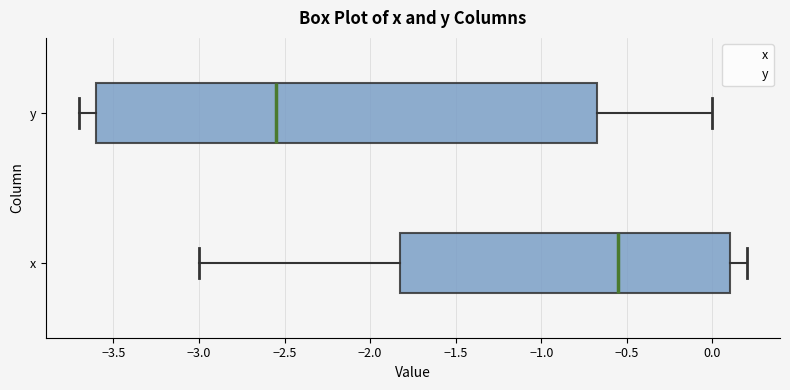

Reading bottom to top, transcribe this box plot: for each box, give where its median line is, the range the box spans, and where its two whiskers end, as read against the x-axis. The values are not printed on the chart, so give them approximately, as read against the axis.

x: median -0.55, box -1.80 to 0.10, whiskers -3.00 to 0.20
y: median -2.55, box -3.60 to -0.65, whiskers -3.70 to 0.00